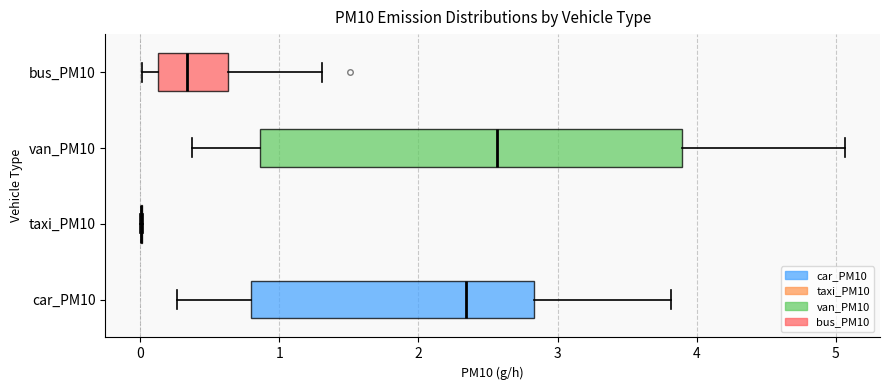

Reading bottom to top, transcribe this box plot: for each box, give where its median line is, the range the box spans, and where its two whiskers end, as read against the x-axis. The values are not printed on the chart, so give them approximately, as read against the axis.

car_PM10: median 2.3, box 0.8 to 2.8, whiskers 0.3 to 3.8
taxi_PM10: box collapsed to a line at 0.0, whiskers 0.0 to 0.0
van_PM10: median 2.6, box 0.9 to 3.9, whiskers 0.4 to 5.1
bus_PM10: median 0.3, box 0.1 to 0.6, whiskers 0.0 to 1.3